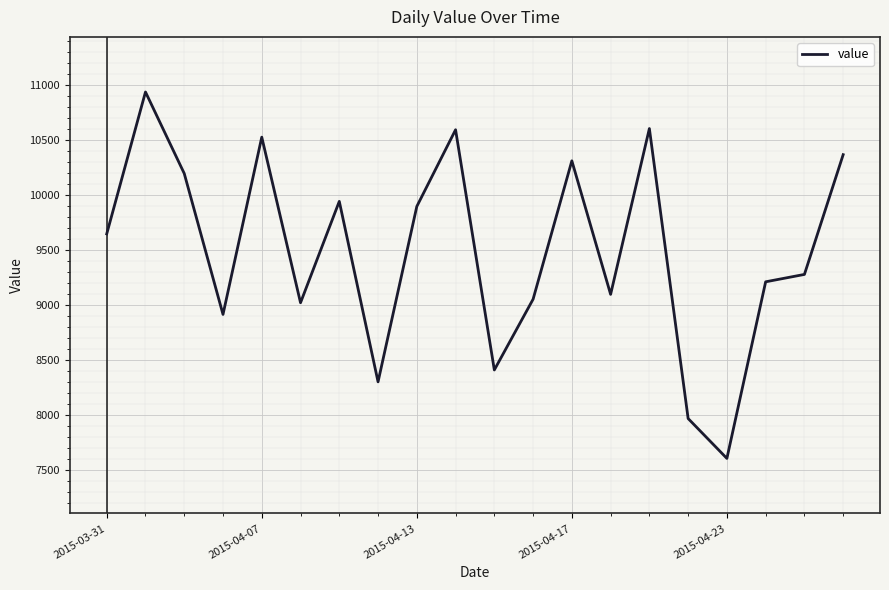

What is the greatest value displayed?

10933